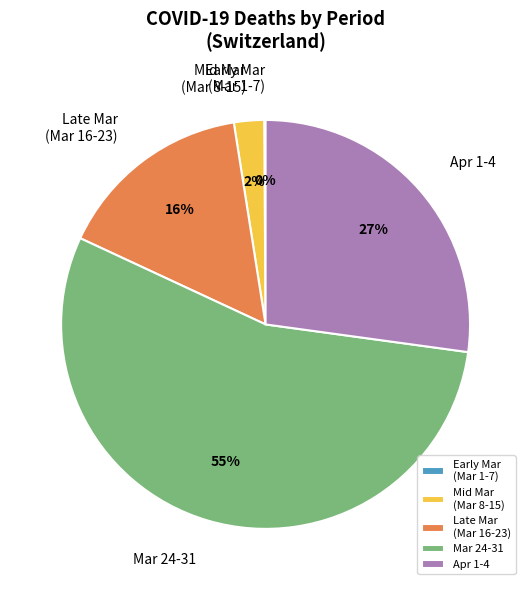

What is the ratio of the value at Late Mar (Mar 16-23) to the value at Mar 24-31?

0.3